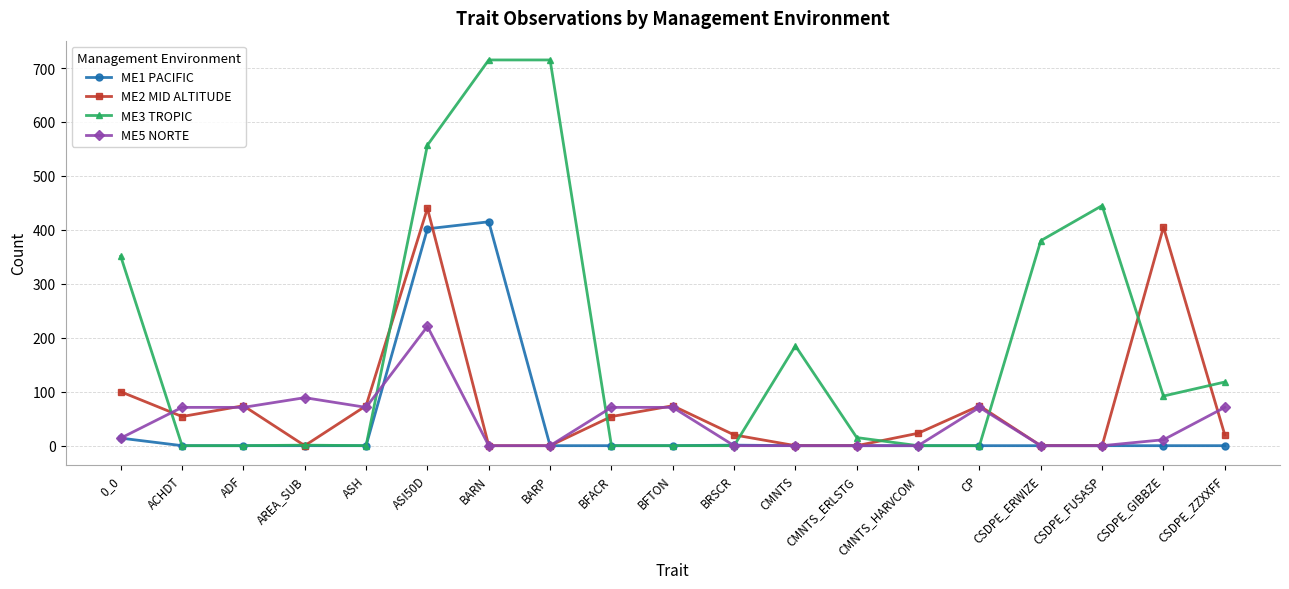

What is the greatest value displayed?

715